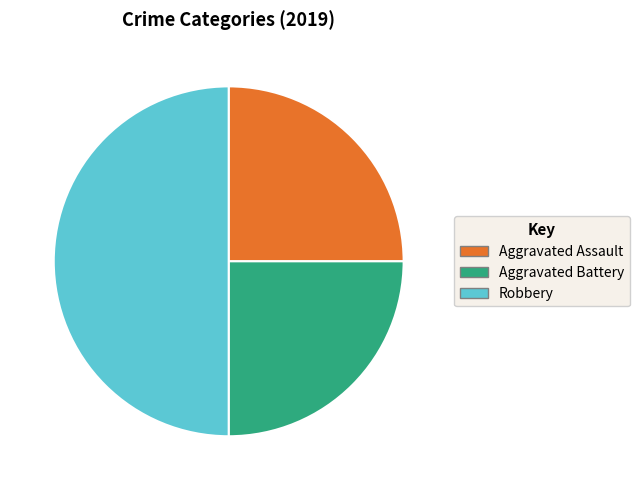

Count the number of slices in the pie.

3